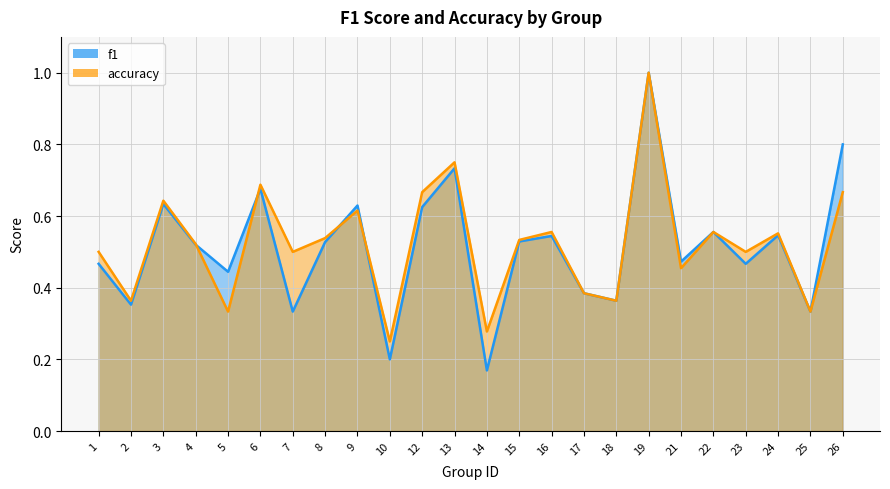

List the series in order of their peak value, lowest first.

f1, accuracy